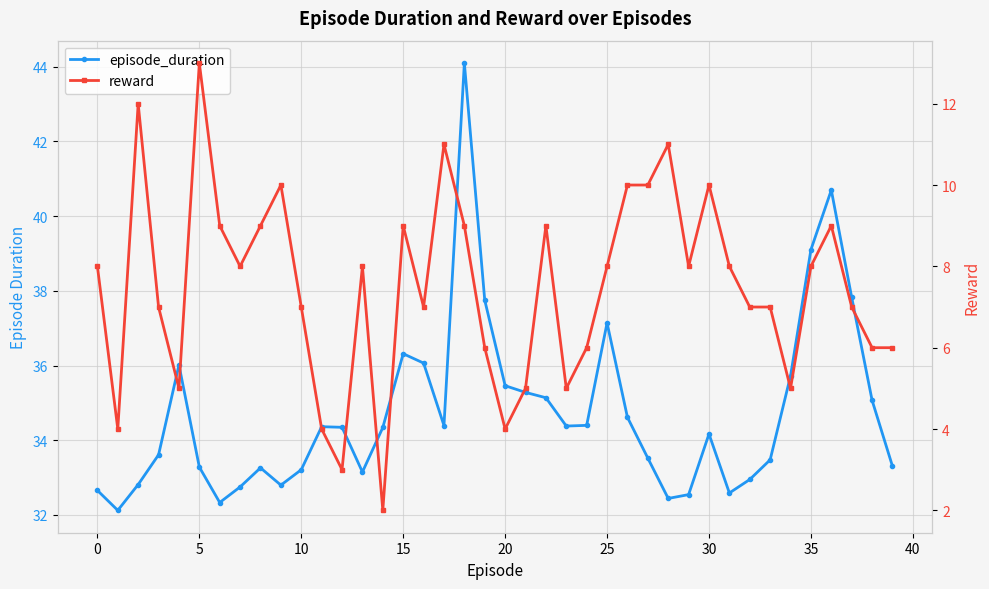

What is the value of the reward point at the 2nd from the left?

4.0